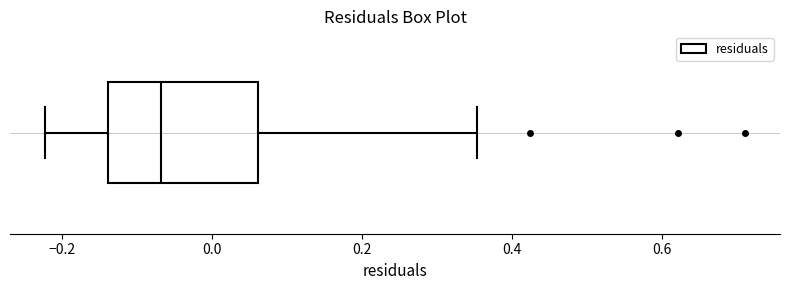

Transcribe this box plot: give where the median line is, the range the box spans, and where the two whiskers end, as read against the x-axis. The values are not printed on the chart, so give them approximately, as read against the axis.

median -0.06, box -0.14 to 0.06, whiskers -0.22 to 0.36